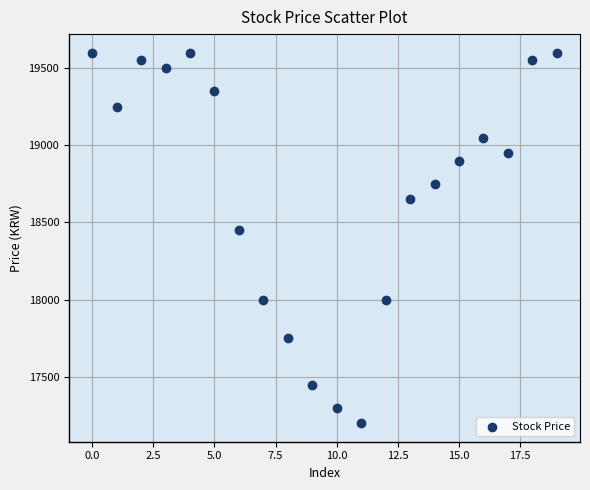

What Y value in the scatter plot is closest to 18400?

18450